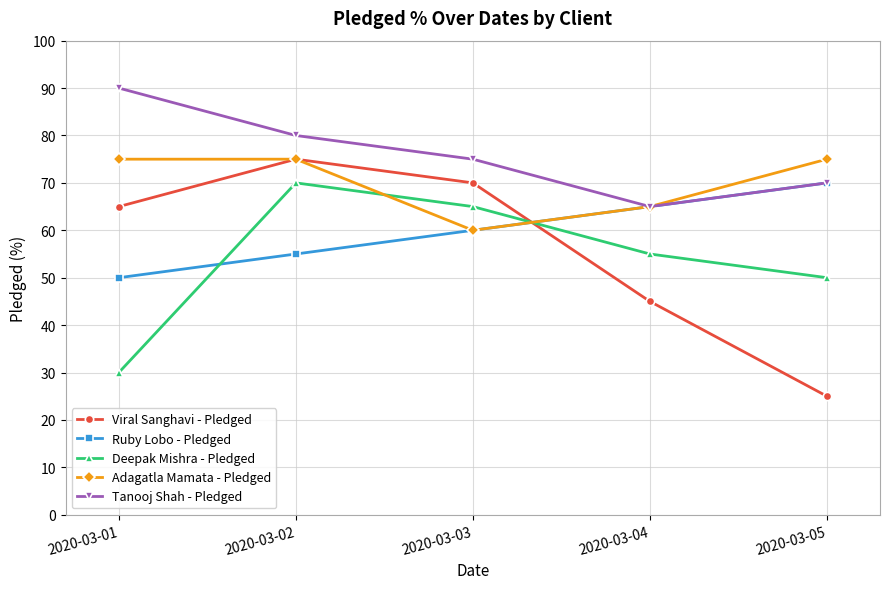

What is the spread (max minus min) of values at 2020-03-03?

15